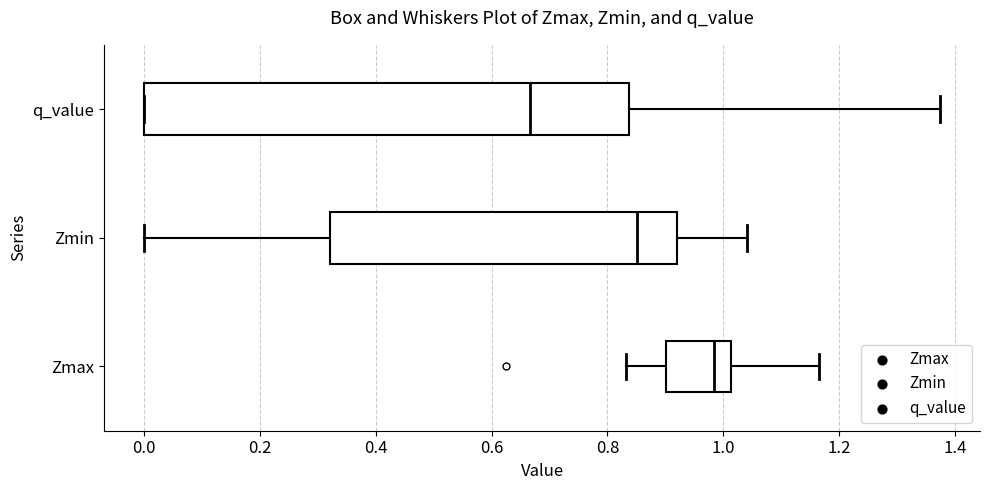

Where does the left whisker of the box for Zmin end on the x-axis? The values are not printed on the chart, so give them approximately, as read against the axis.

0.00